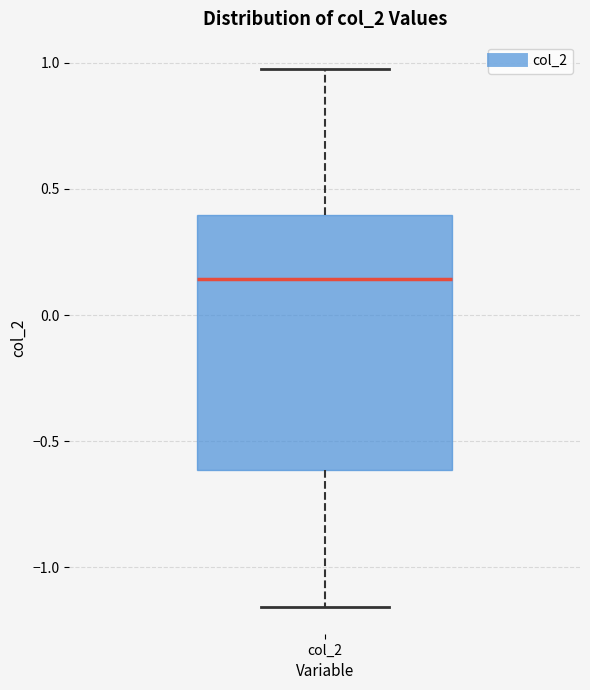

Read this box plot against the y-axis: the position of the median line, the range covered by the box, and the ends of both whiskers. The values are not printed on the chart, so give them approximately, as read against the axis.

median 0.15, box -0.60 to 0.40, whiskers -1.15 to 1.00